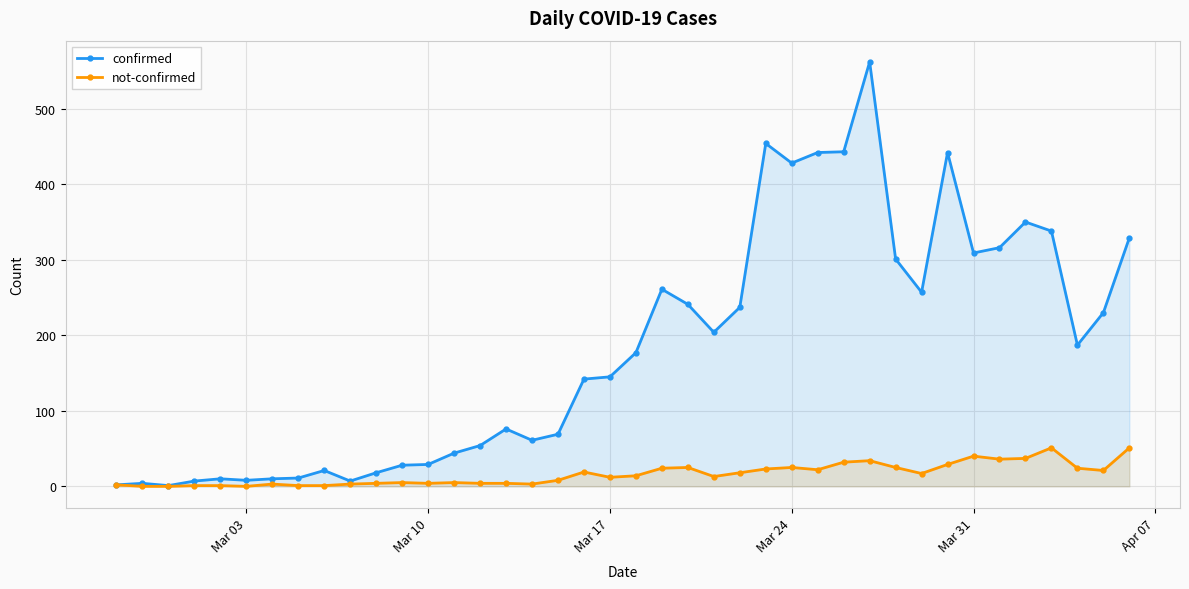

Which series has the largest range (max minus min)?

confirmed